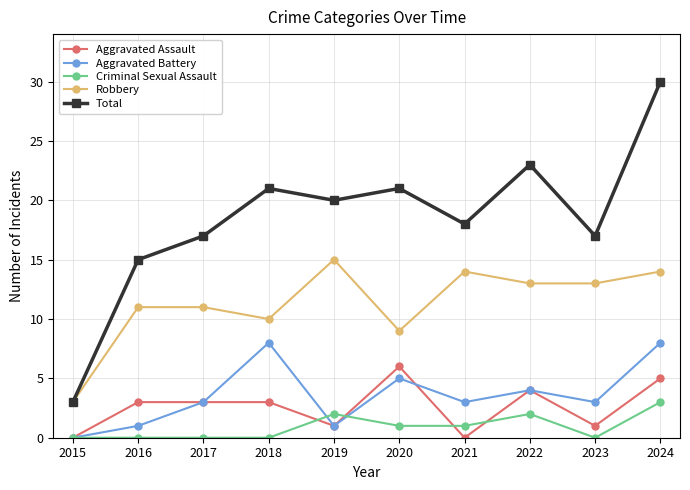

What is the average value of the Aggravated Battery series?

4